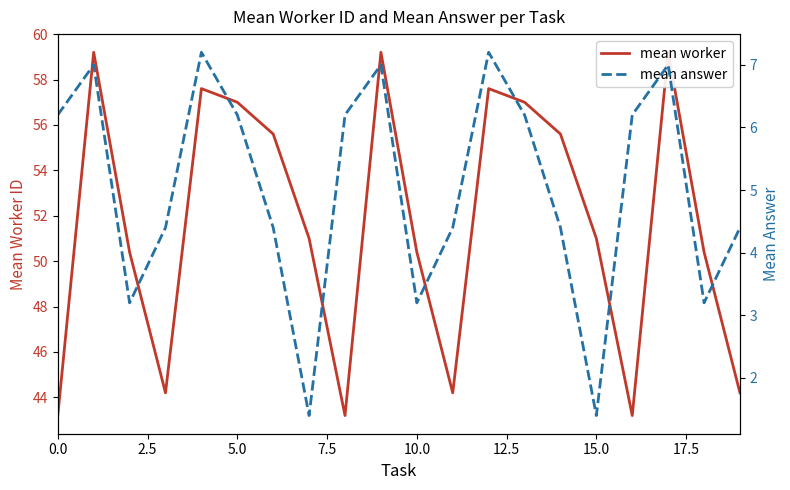

What is the minimum value shown in the chart?

1.4